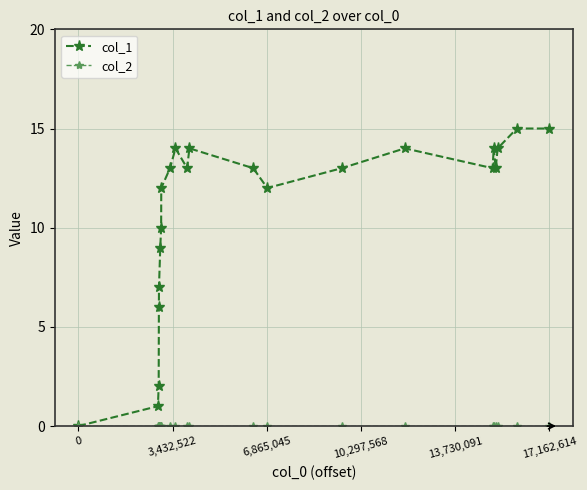

Is this an area chart (filled region under the line)?

No